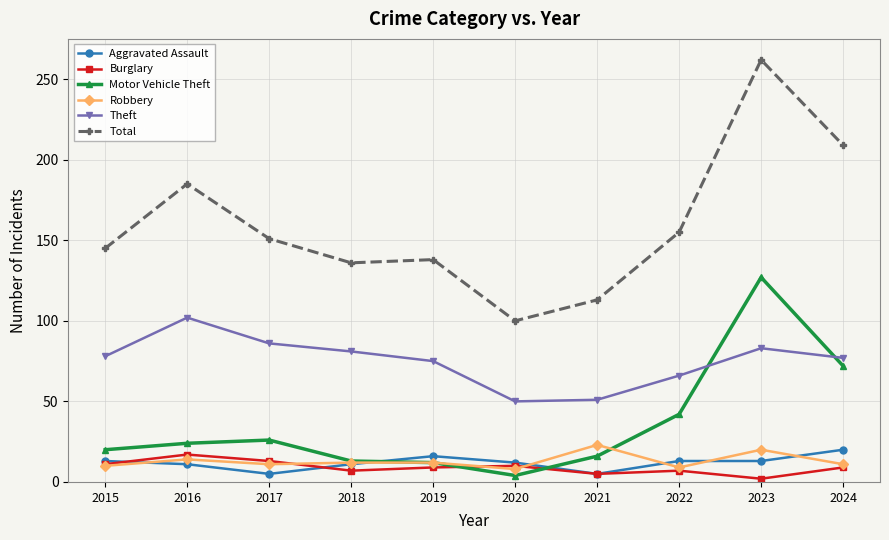

What is the difference between the Burglary values at 2024 and 2020?

1